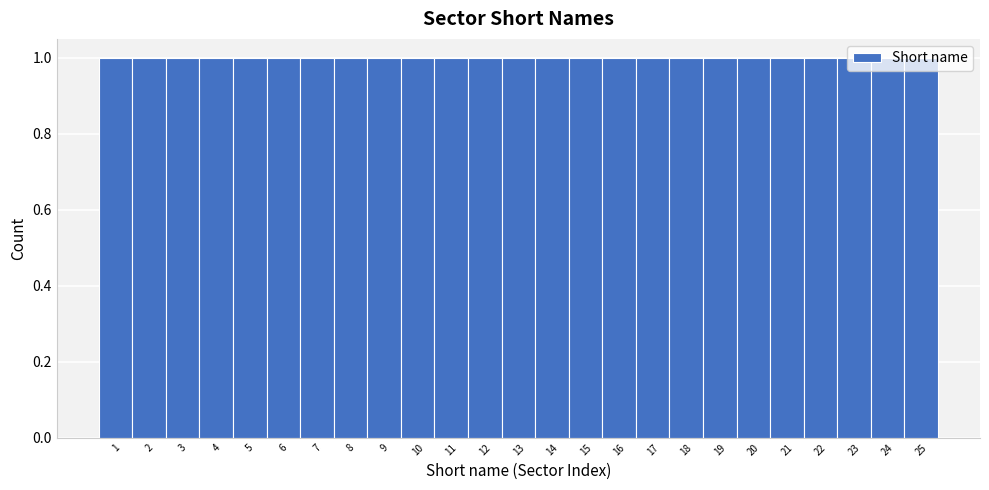

Reading left to right, transcribe this chart: for each bar, give the range it covers on the x-axis and its height. The values are not printed on the chart, so give them approximately, as read against the axis.

0.5 to 1.5: 1
1.5 to 2.5: 1
2.5 to 3.5: 1
3.5 to 4.5: 1
4.5 to 5.5: 1
5.5 to 6.5: 1
6.5 to 7.5: 1
7.5 to 8.5: 1
8.5 to 9.5: 1
9.5 to 10.5: 1
10.5 to 11.5: 1
11.5 to 12.5: 1
12.5 to 13.5: 1
13.5 to 14.5: 1
14.5 to 15.5: 1
15.5 to 16.5: 1
16.5 to 17.5: 1
17.5 to 18.5: 1
18.5 to 19.5: 1
19.5 to 20.5: 1
20.5 to 21.5: 1
21.5 to 22.5: 1
22.5 to 23.5: 1
23.5 to 24.5: 1
24.5 to 25.5: 1